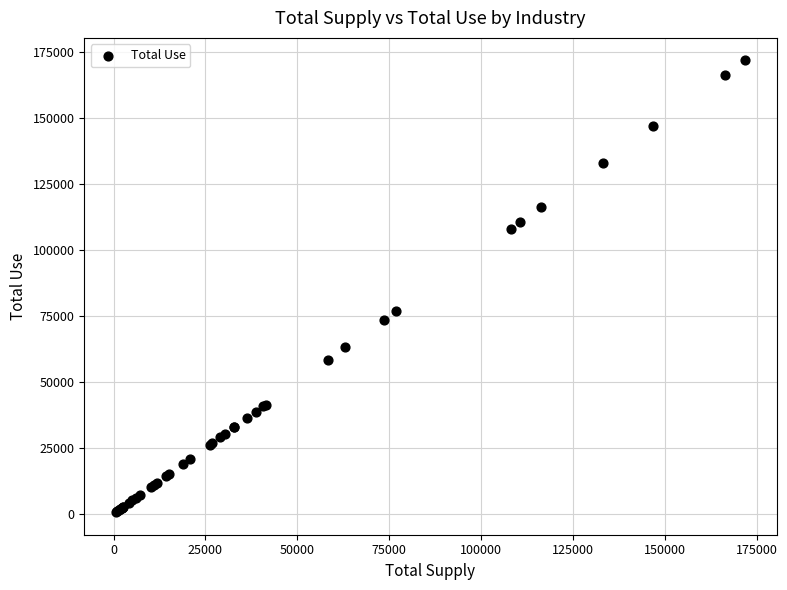

What Y value in the scatter plot is closest to 86215?

76710.0